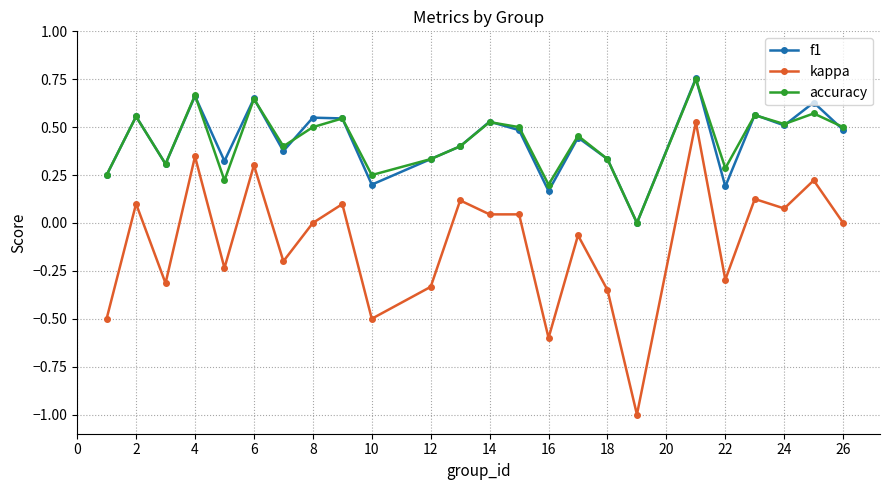

How many interior local valleys does the accuracy series have?

8